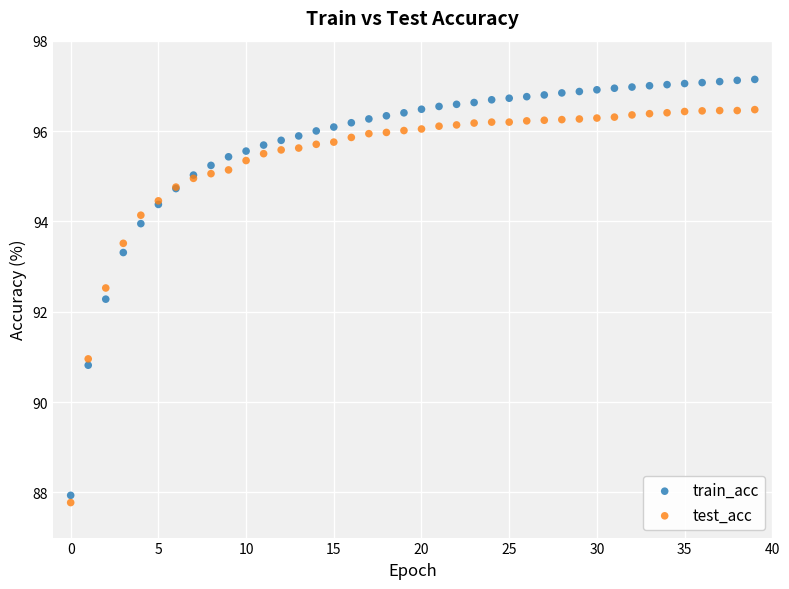

Which series contains the lowest Y value?

test_acc